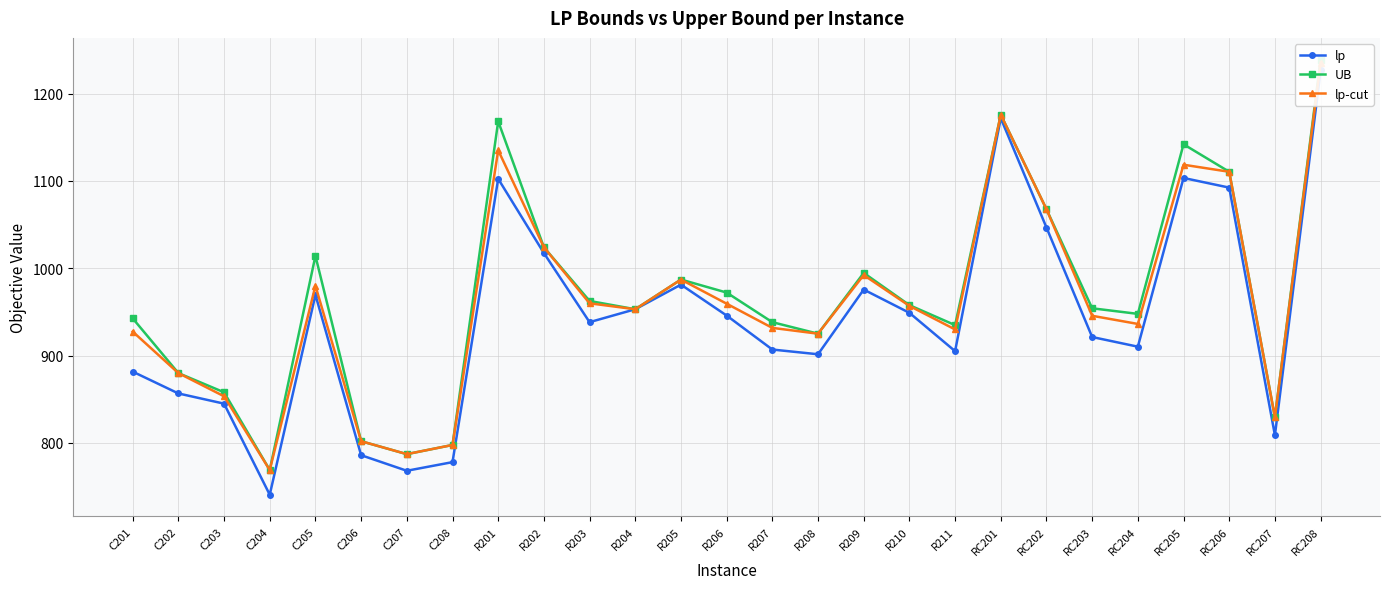

Which label corresponds to the largest value in the chart?

RC208